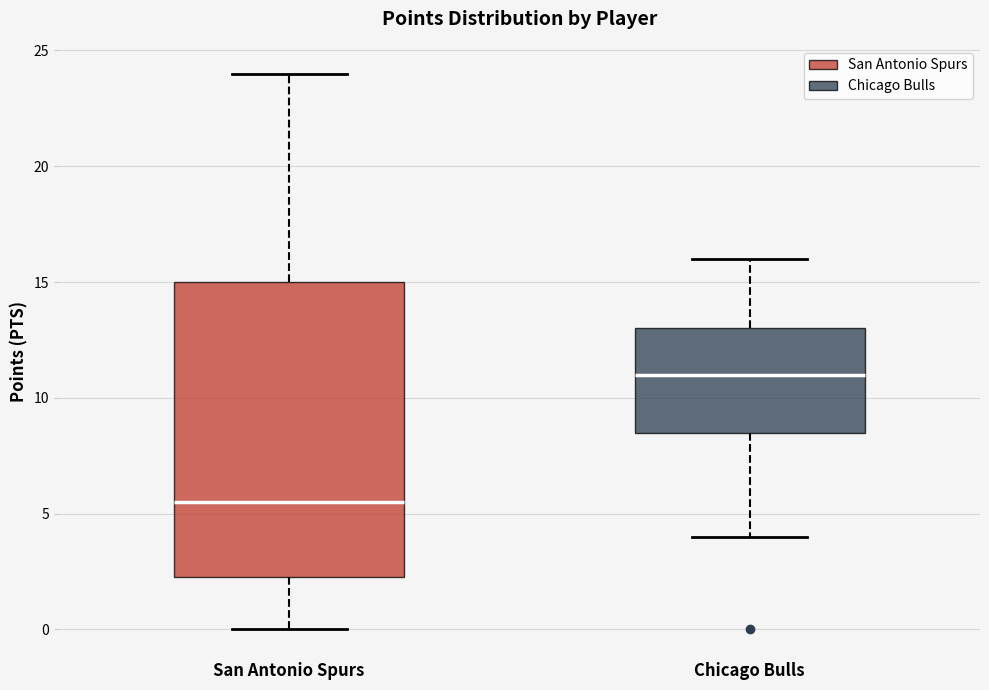

Where does the lower whisker of the box for Chicago Bulls end on the y-axis? The values are not printed on the chart, so give them approximately, as read against the axis.

4.0